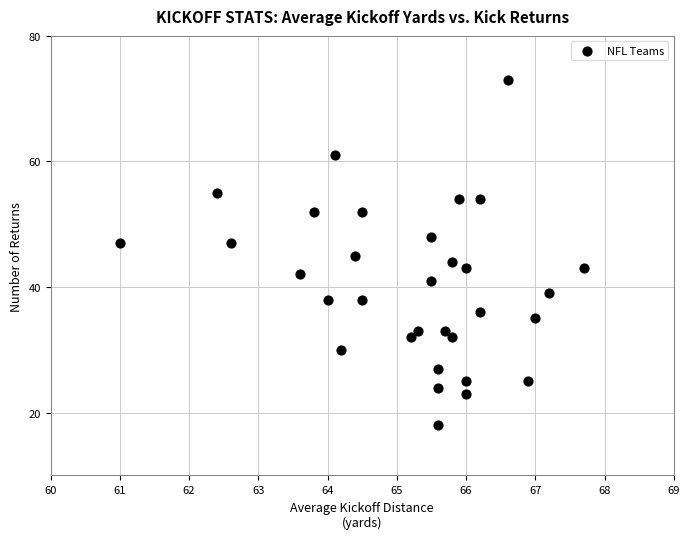

What is the range of Y values (max minus min)?

55